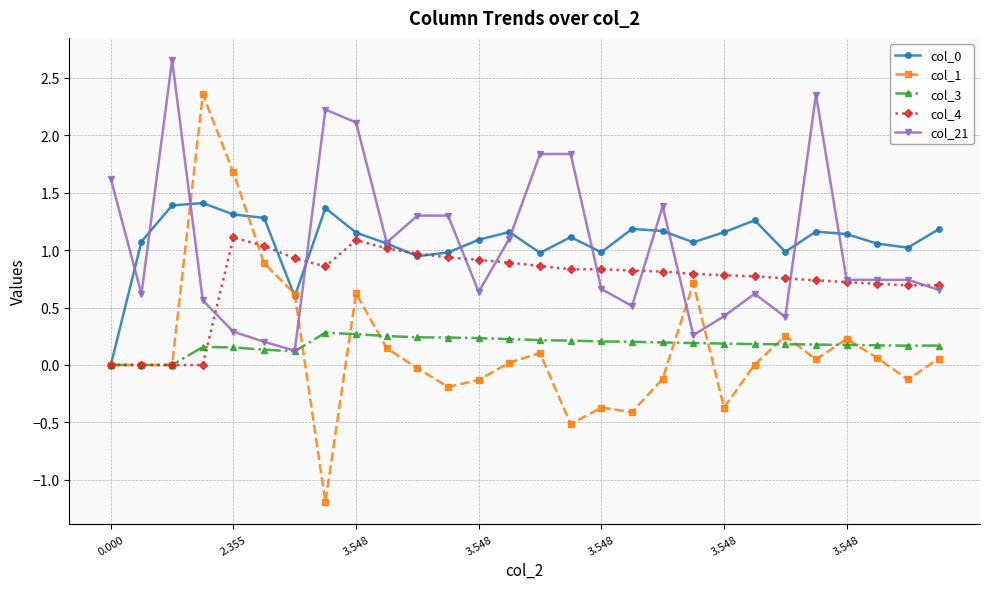

Which series has the widest spread of values?

col_1